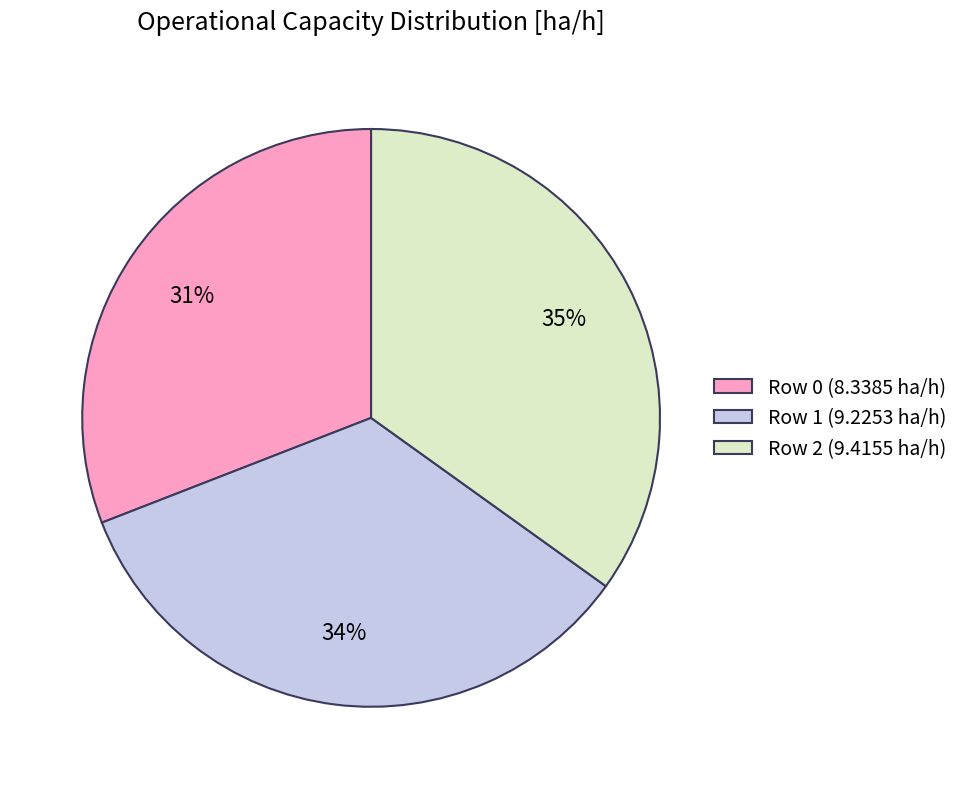

How many slices are in this pie chart?

3